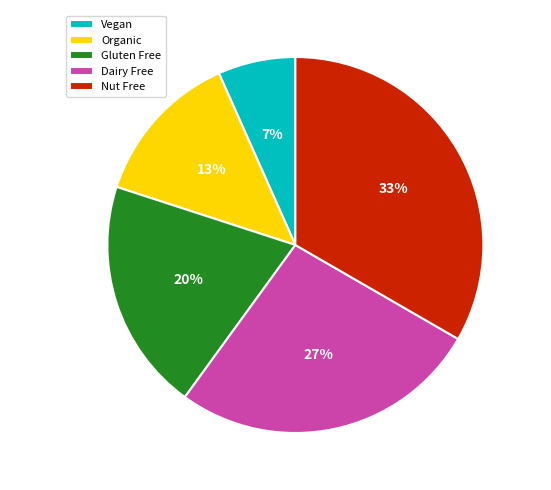

Between Vegan and Nut Free, which is larger?

Nut Free